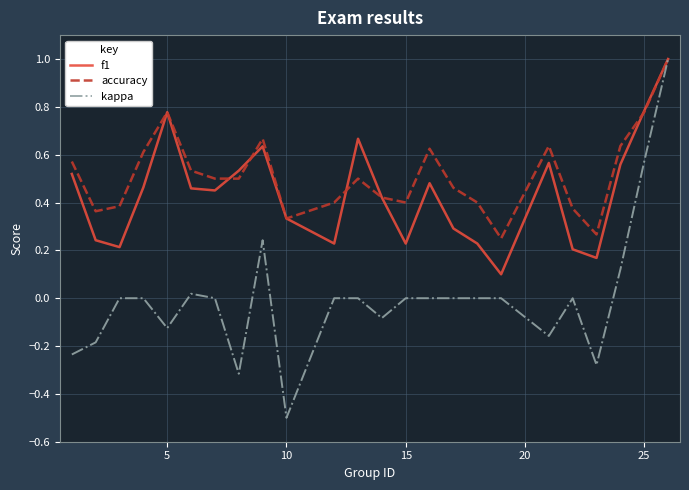

Which series has the largest total across all categories?

accuracy